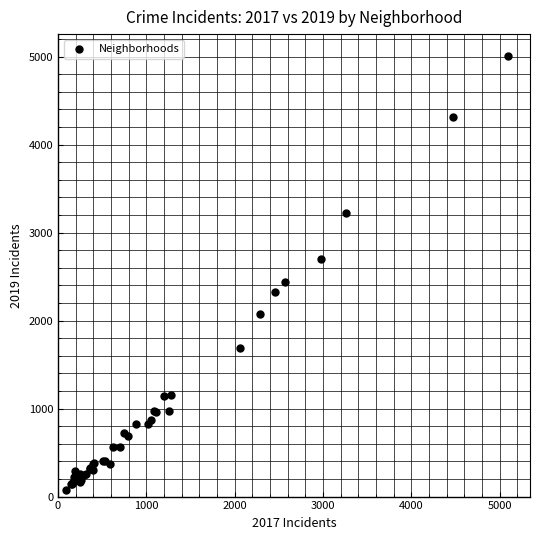

What Y value in the scatter plot is closest to 2542?

2441